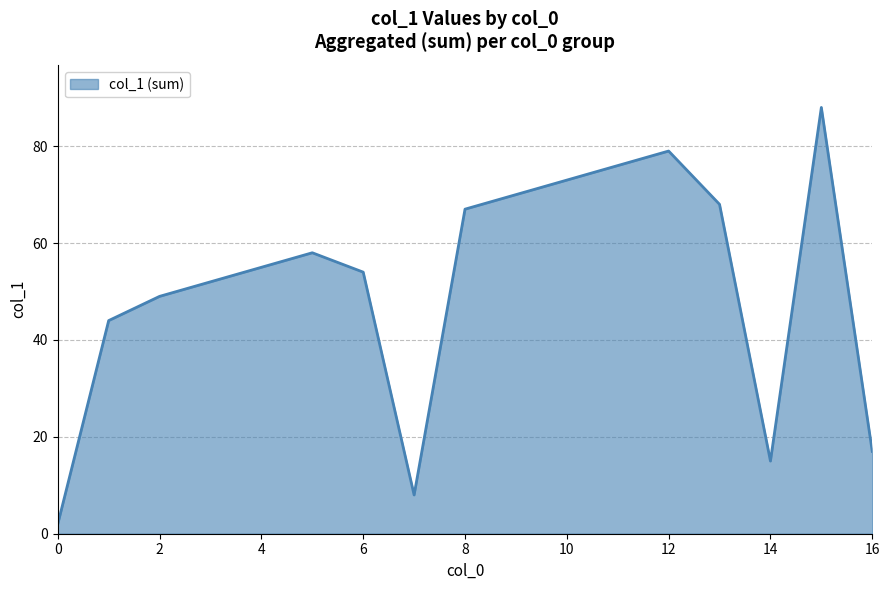

What is the greatest value displayed?

88